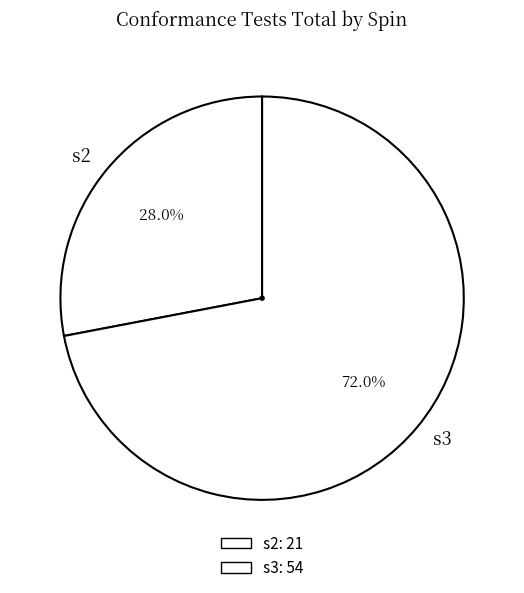

Is it true that s3 is 58% of the pie?

False